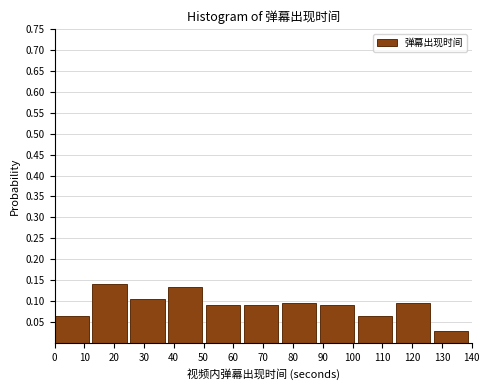

Reading left to right, transcribe this chart: for each bar, give the range it covers on the x-axis and its height. Neither the bar edges nor the heights are printed on the chart, so give them approximately, as read against the axes.

0 to 13: 0.065
13 to 25: 0.140
25 to 38: 0.105
38 to 51: 0.135
51 to 64: 0.090
64 to 76: 0.090
76 to 89: 0.095
89 to 102: 0.090
102 to 115: 0.065
115 to 127: 0.095
127 to 140: 0.030